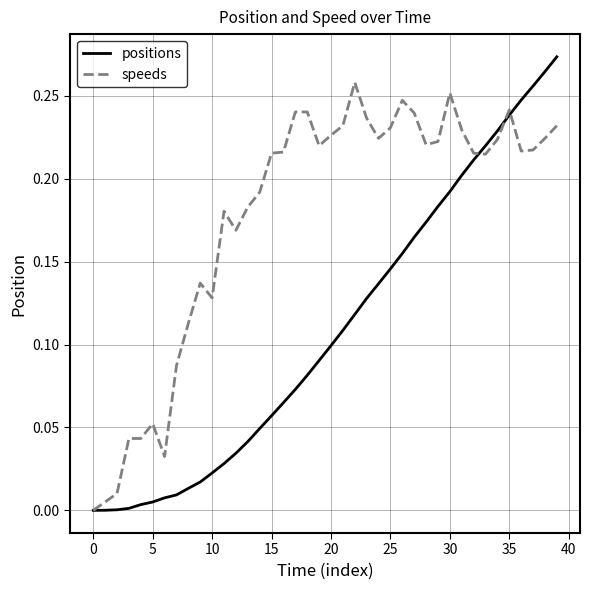

Rank the series by their maximum value, from lowest to highest.

speeds, positions